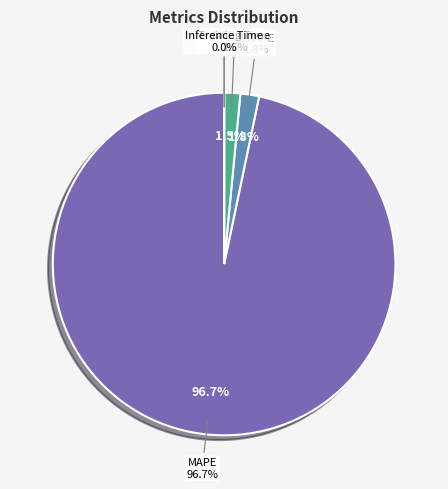

What is the total percentage of MSE and SMAPE?

1.8%